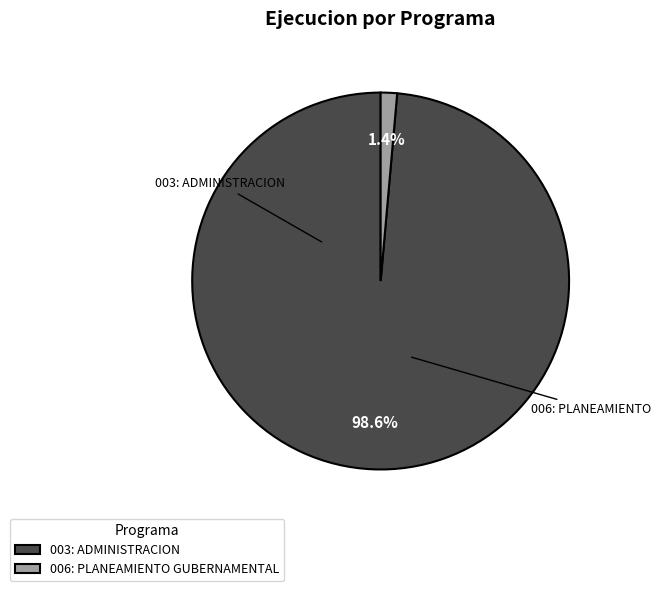

To the nearest percent, what is the difference between the largest and smallest slice percentages?

97%